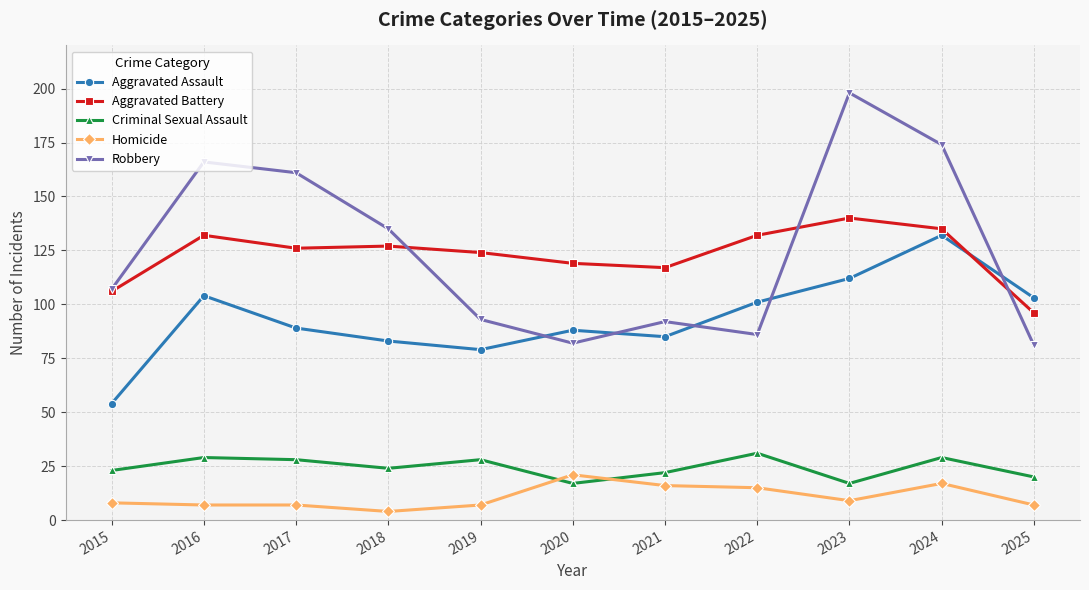

What is the difference between the highest and lowest values at 2017?

154